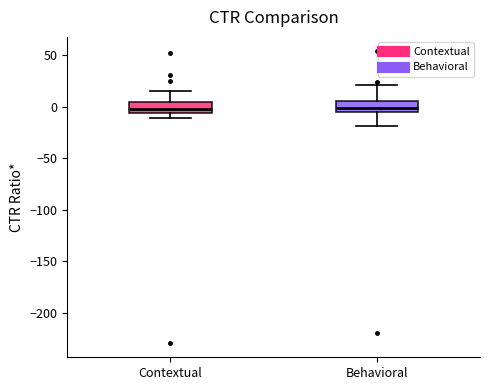

Reading left to right, read every box against the y-axis: the position of its median line, the range the box covers, and the ends of its whiskers. The values are not printed on the chart, so give them approximately, as read against the axis.

Contextual: median 0, box -5 to 5, whiskers -10 to 15
Behavioral: median 0, box -5 to 5, whiskers -20 to 20